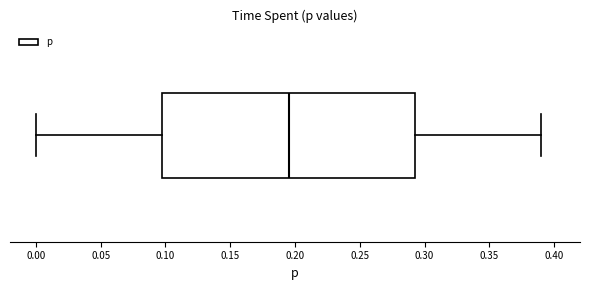

Where does the left whisker of the box end on the x-axis? The values are not printed on the chart, so give them approximately, as read against the axis.

0.000